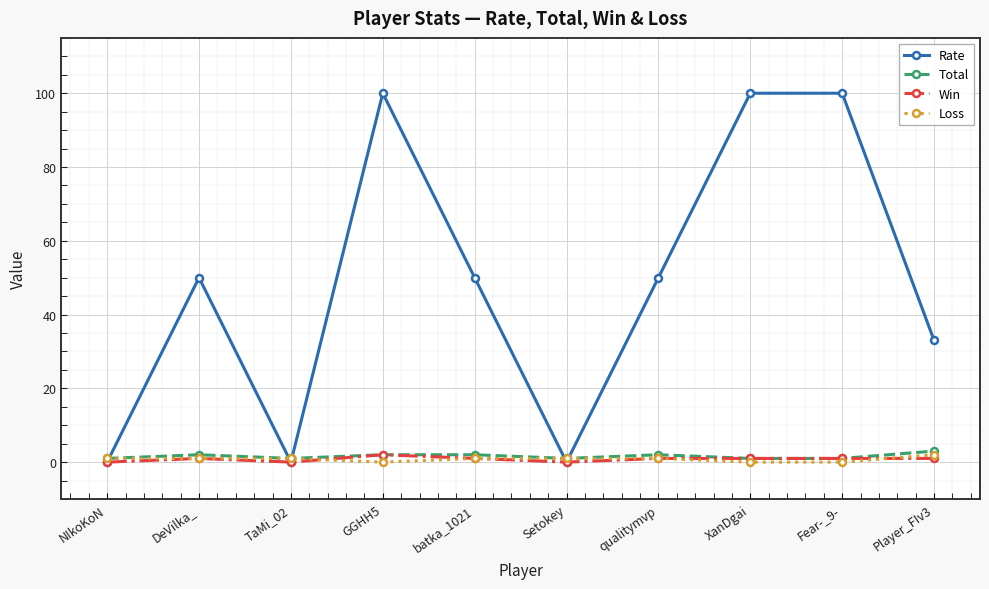

Reading left to right, what are all the values shown in this chart?

Rate: 0	50	0	100	50	0	50	100	100	33
Total: 1	2	1	2	2	1	2	1	1	3
Win: 0	1	0	2	1	0	1	1	1	1
Loss: 1	1	1	0	1	1	1	0	0	2